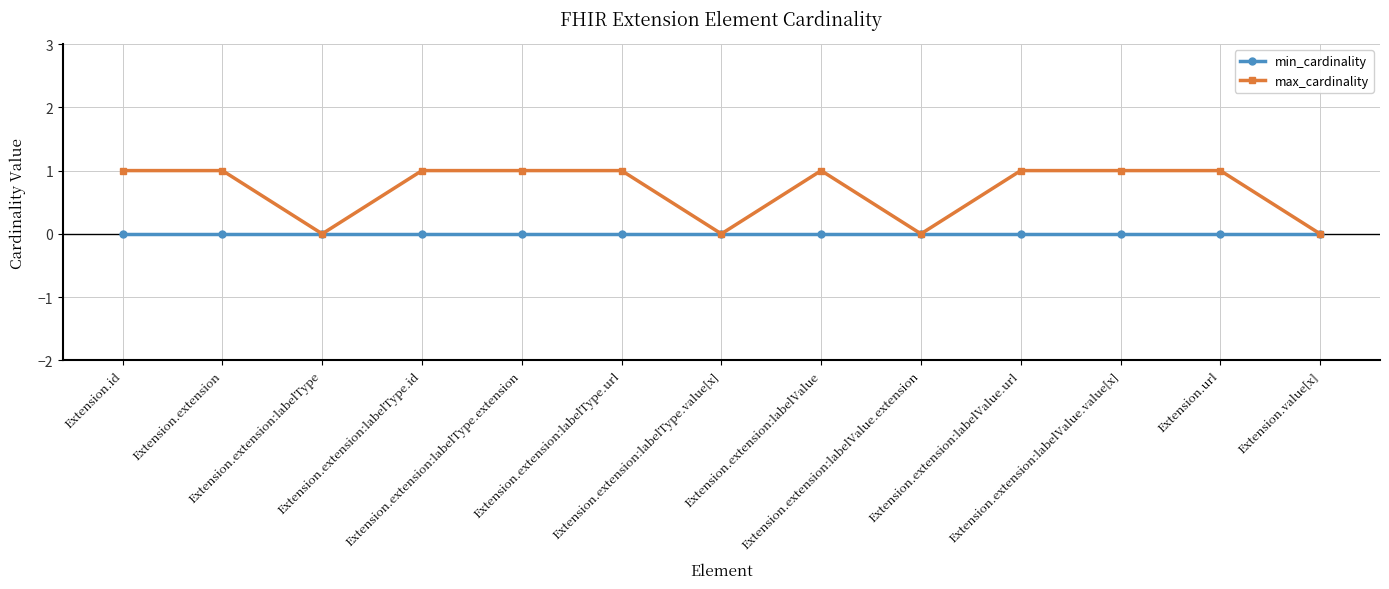

What is the label of the 7th point from the left?

Extension.extension:labelType.value[x]